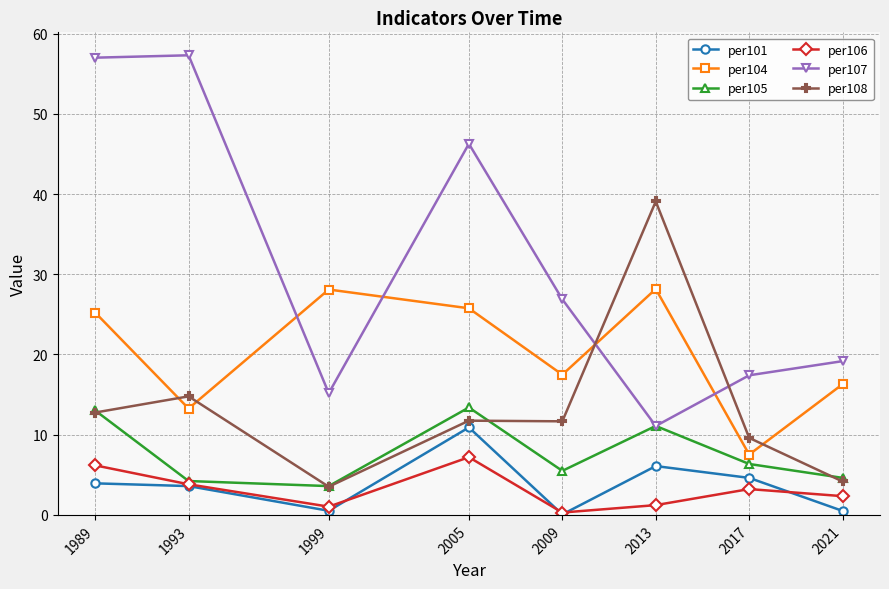

The value of per104 at 2021 is 16.3. True or false?

True